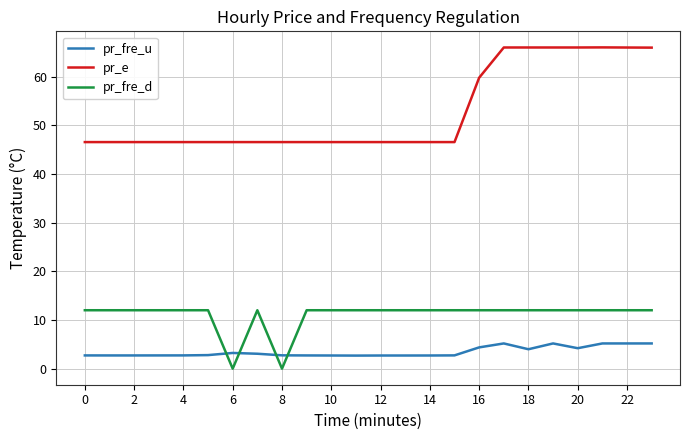

What is the difference between the maximum and minimum values in the pr_fre_d series?

12.0